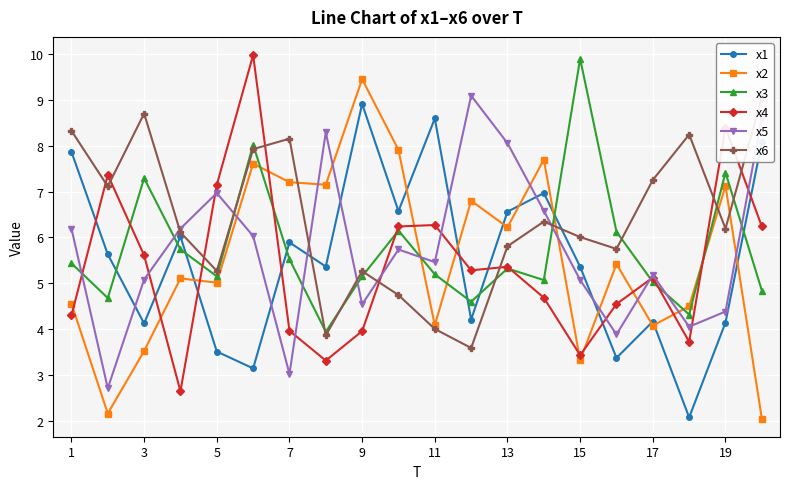

At which category does x5 reach its first local peak?

5